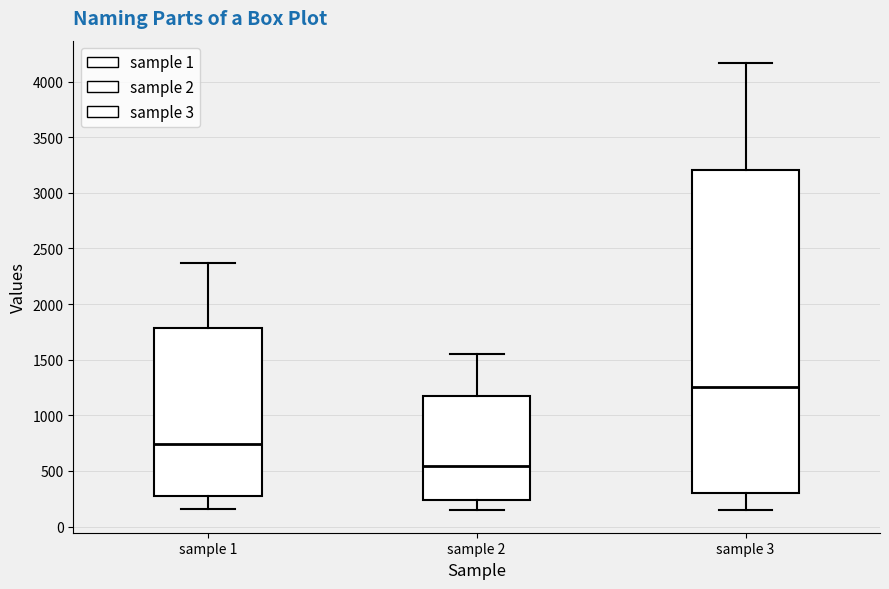

Comparing the boxes themselves (not the whiskers), which one is the tallest?

sample 3